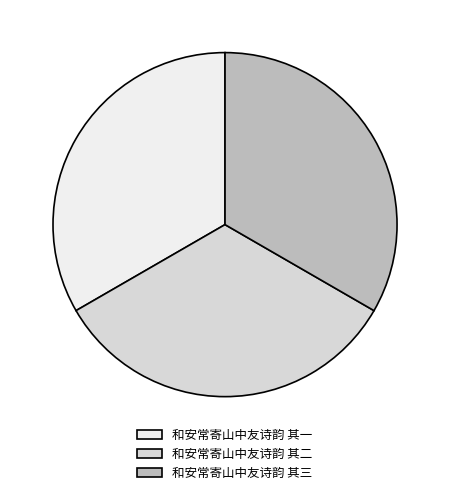

How many segments does this pie chart have?

3